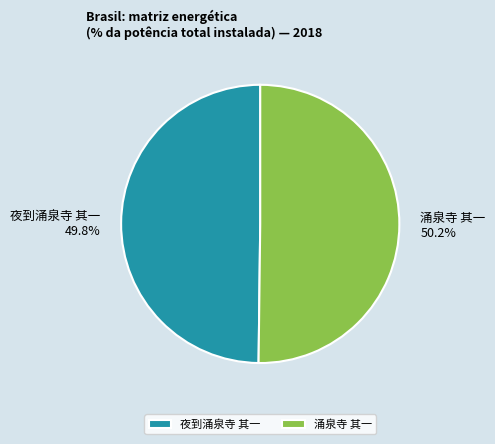

Count the number of slices in the pie.

2